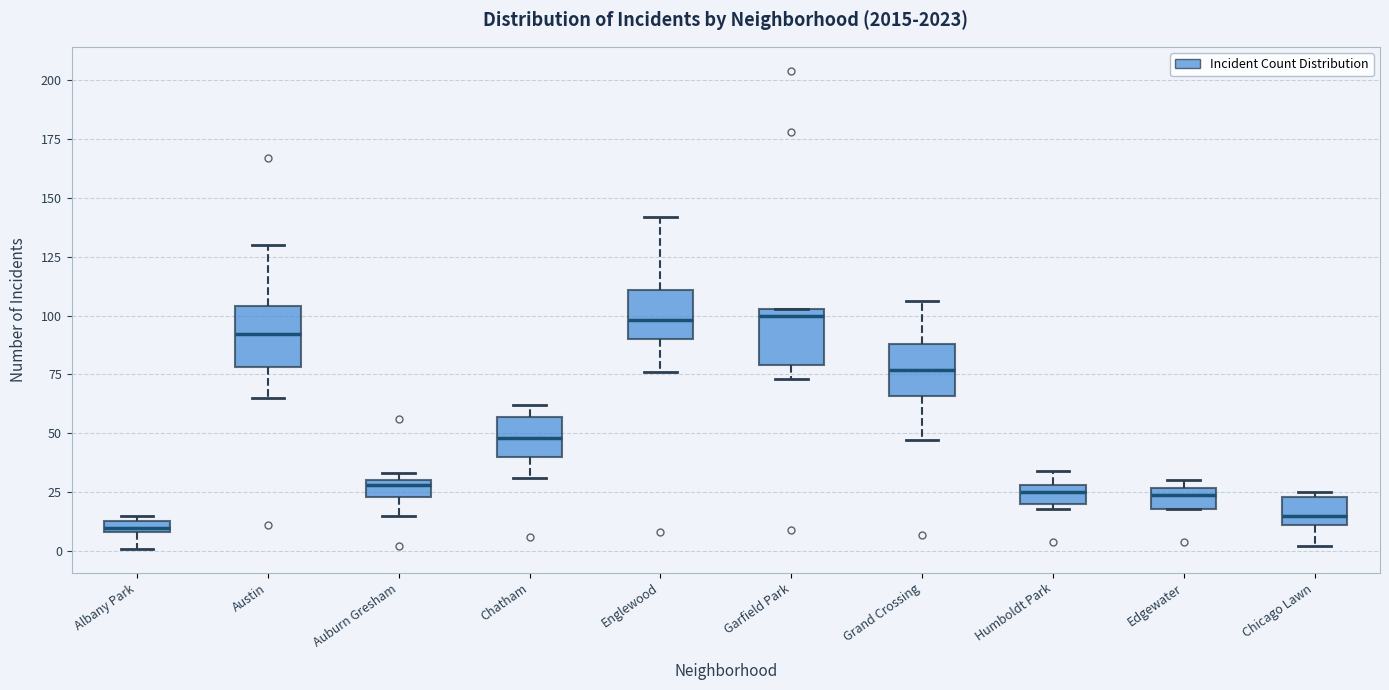

Where does the median line of the box for Garfield Park sit on the y-axis? The values are not printed on the chart, so give them approximately, as read against the axis.

100